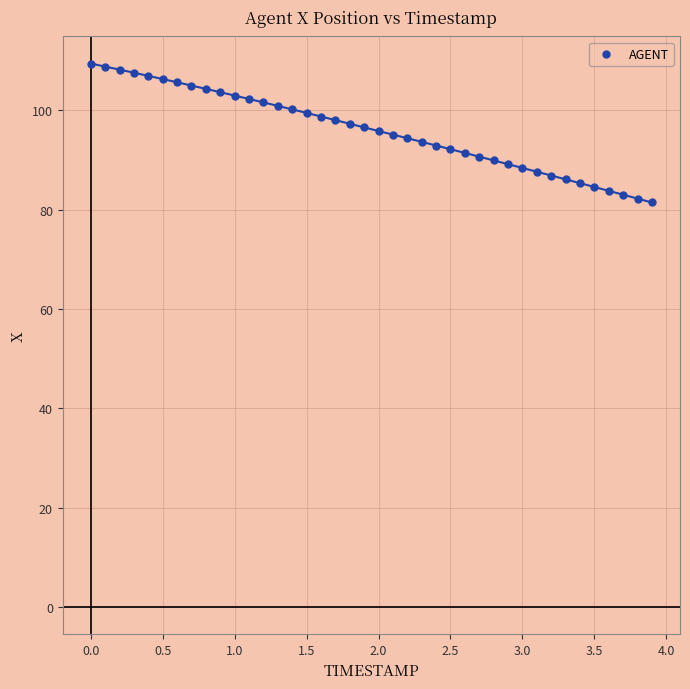

What is the range of Y values (max minus min)?

28.0